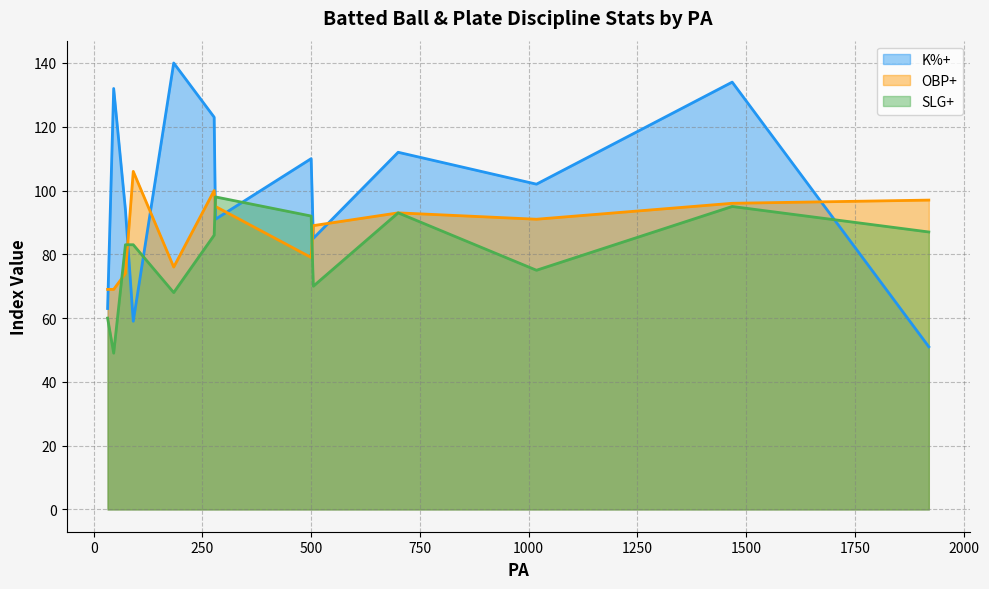

Which series ends up on top after the final intersection of K%+ and SLG+?

SLG+